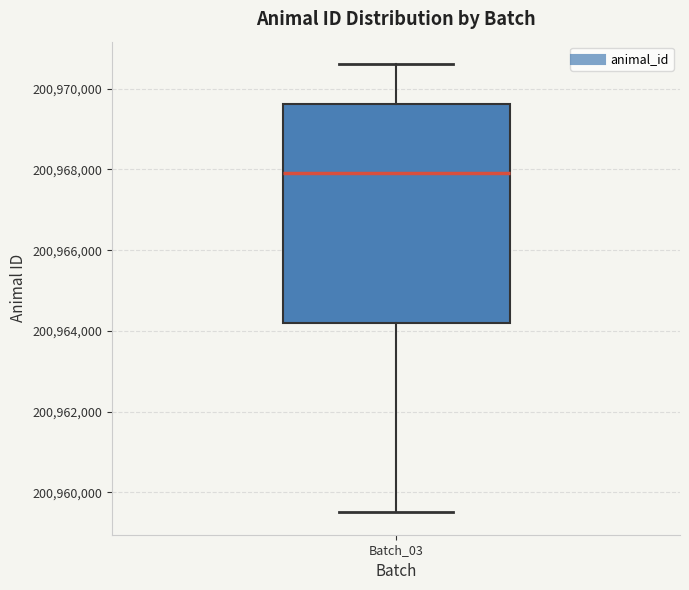

Read this box plot against the y-axis: the position of the median line, the range covered by the box, and the ends of both whiskers. The values are not printed on the chart, so give them approximately, as read against the axis.

median 200968000, box 200964200 to 200969600, whiskers 200959600 to 200970600